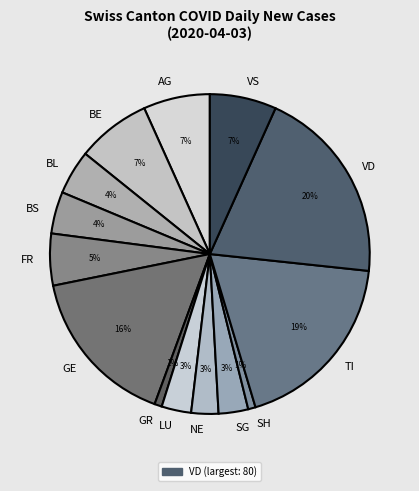

Combined, do BS and BE account for over 50%?

No